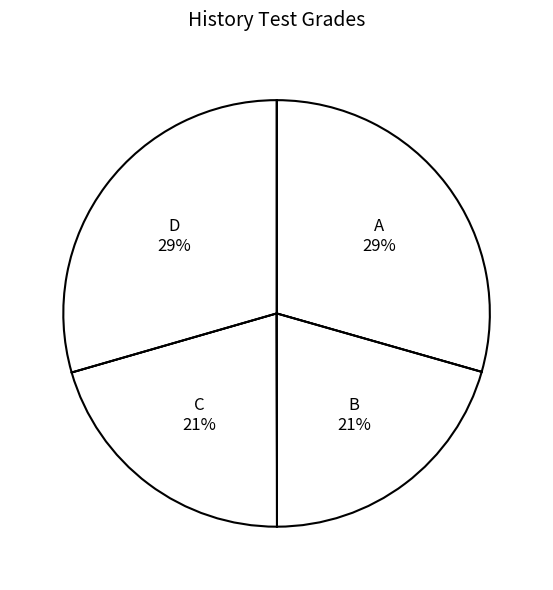

Is it true that B is 28% of the pie?

False